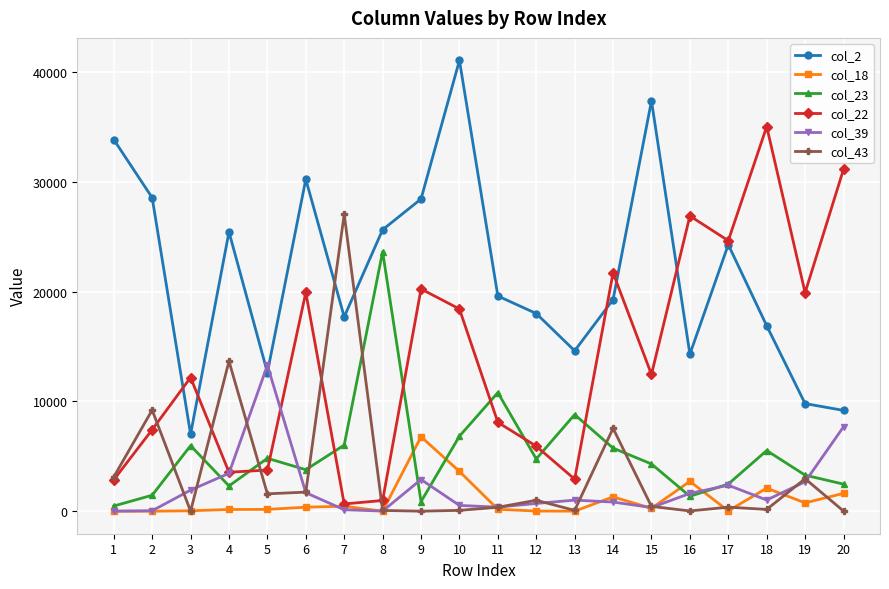

What is the sum of the col_18 values at 5 and 2?

161